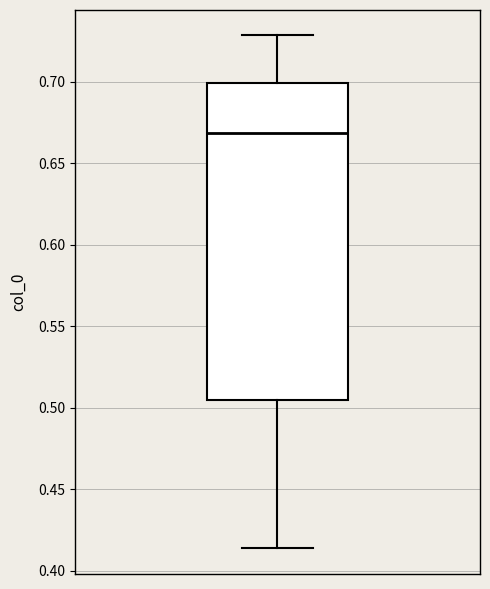

Where does the median line of the box sit on the y-axis? The values are not printed on the chart, so give them approximately, as read against the axis.

0.670